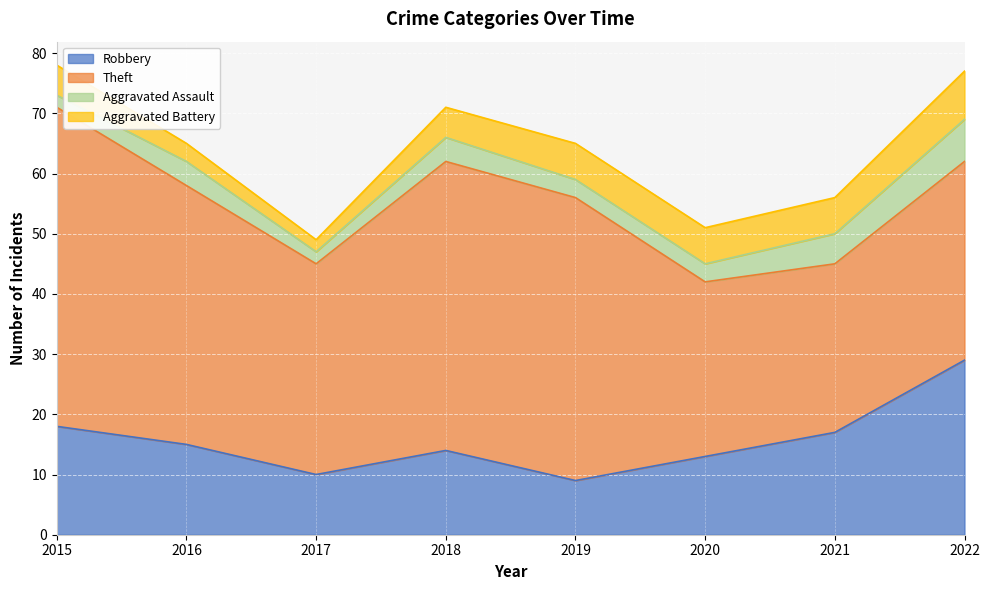

What is the total value across all series at 2016?

65